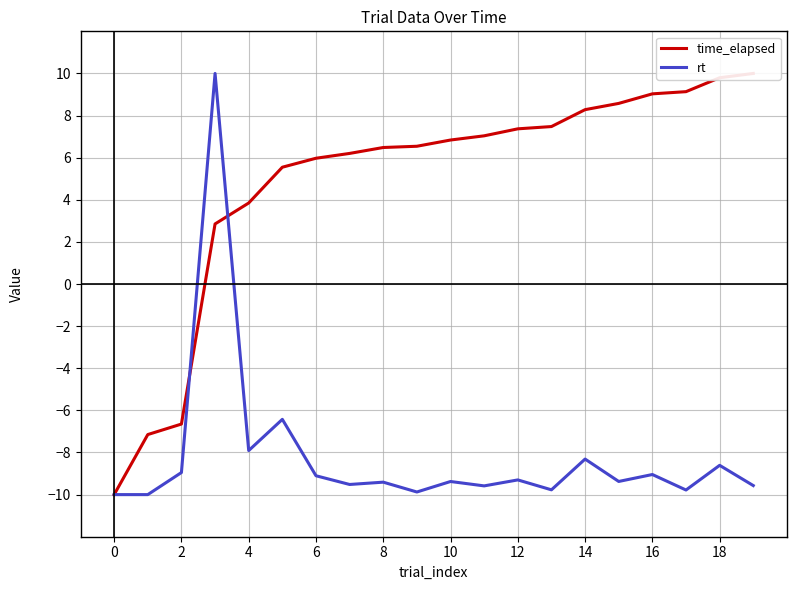

Which series ends up on top after the final intersection of time_elapsed and rt?

time_elapsed